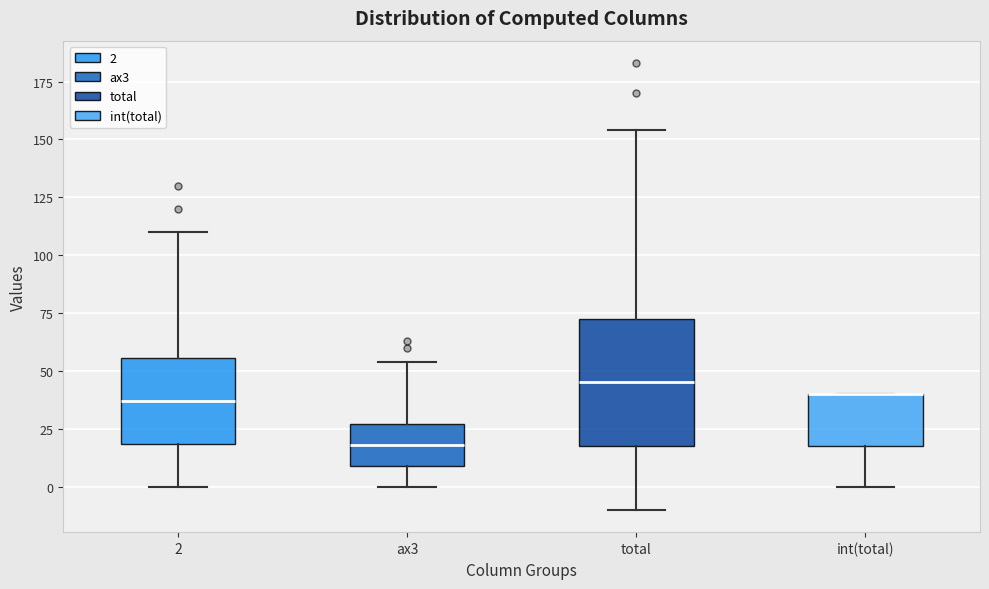

Comparing the boxes themselves (not the whiskers), which one is the tallest?

total